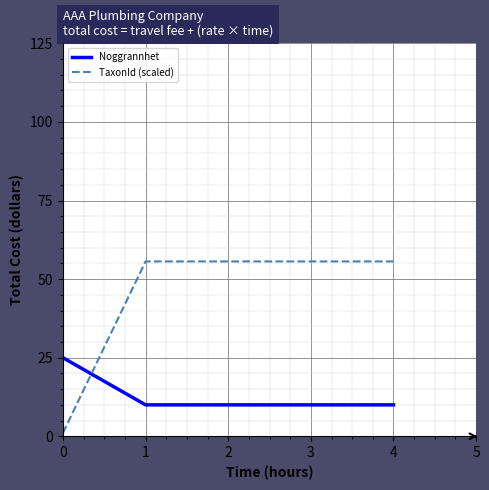

What is the approximate value of TaxonId (scaled) at 4?

55.6